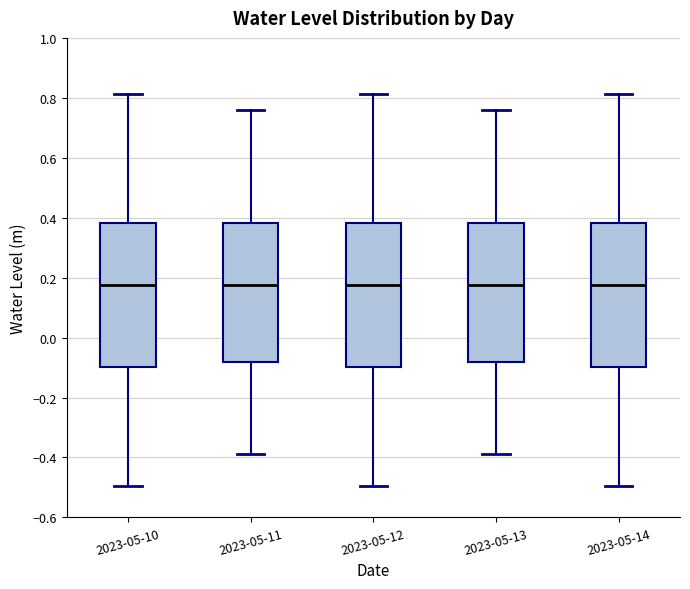

Reading left to right, transcribe this box plot: for each box, give where its median line is, the range the box spans, and where its two whiskers end, as read against the y-axis. The values are not printed on the chart, so give them approximately, as read against the axis.

2023-05-10: median 0.18, box -0.10 to 0.38, whiskers -0.50 to 0.82
2023-05-11: median 0.18, box -0.08 to 0.38, whiskers -0.38 to 0.76
2023-05-12: median 0.18, box -0.10 to 0.38, whiskers -0.50 to 0.82
2023-05-13: median 0.18, box -0.08 to 0.38, whiskers -0.38 to 0.76
2023-05-14: median 0.18, box -0.10 to 0.38, whiskers -0.50 to 0.82